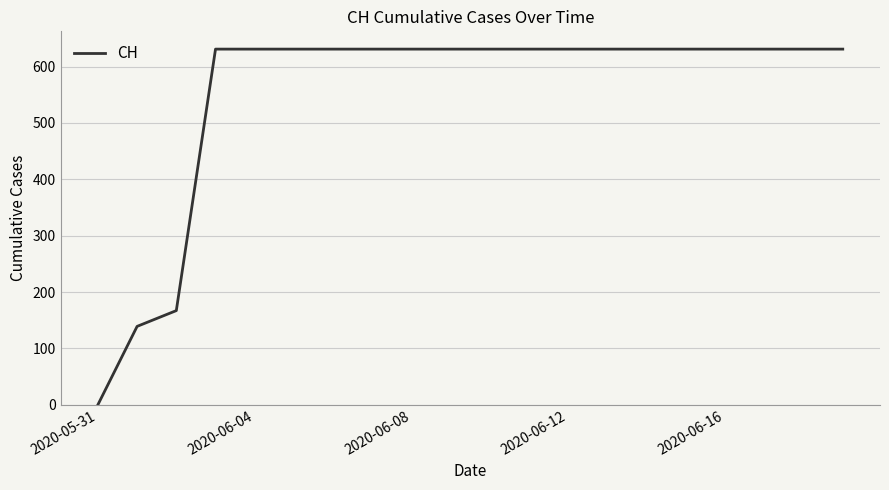

What is the maximum value shown in the chart?

631